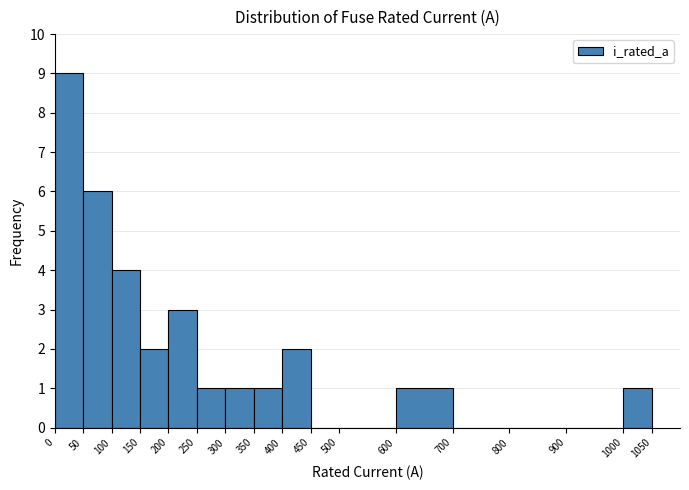

How tall is the bar that spans 250 to 300 on the x-axis? The values are not printed on the chart, so give them approximately, as read against the axis.

1